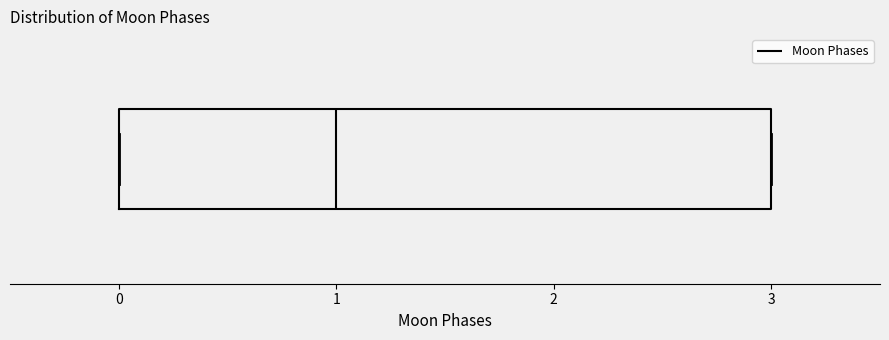

Transcribe this box plot: give where the median line is, the range the box spans, and where the two whiskers end, as read against the x-axis. The values are not printed on the chart, so give them approximately, as read against the axis.

median 1, box 0 to 3, whiskers 0 to 3